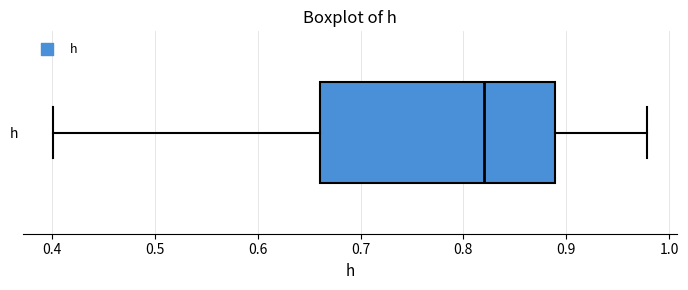

Where does the left whisker of the box for h end on the x-axis? The values are not printed on the chart, so give them approximately, as read against the axis.

0.40